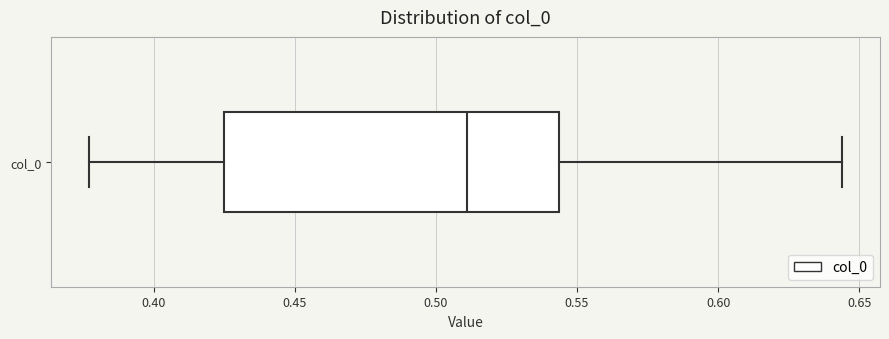

Transcribe this box plot: give where the median line is, the range the box spans, and where the two whiskers end, as read against the x-axis. The values are not printed on the chart, so give them approximately, as read against the axis.

median 0.510, box 0.425 to 0.545, whiskers 0.375 to 0.645